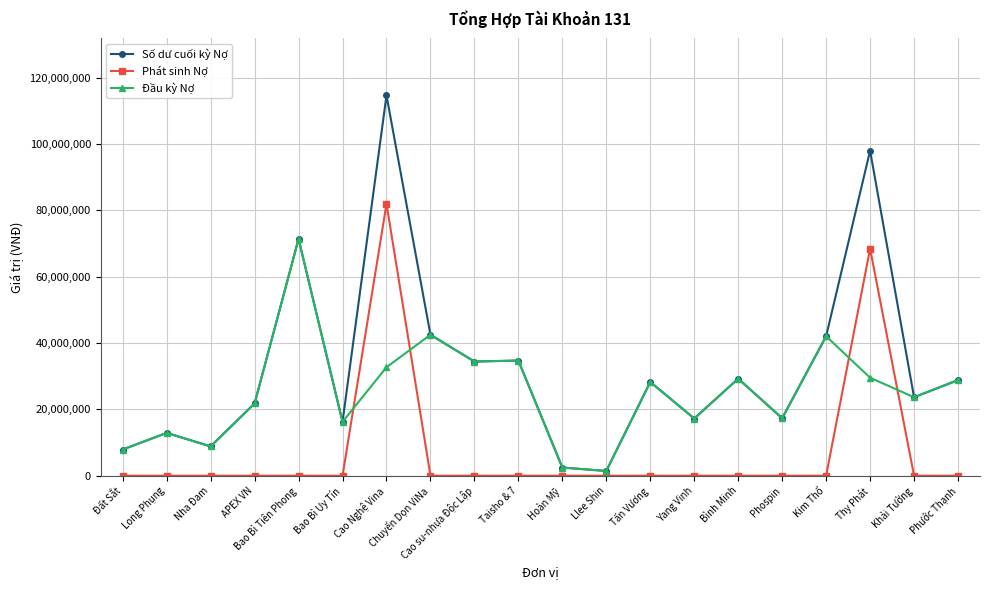

At Cao Nghệ Vina, list the series in order from smallest to largest.

Đầu kỳ Nợ, Phát sinh Nợ, Số dư cuối kỳ Nợ